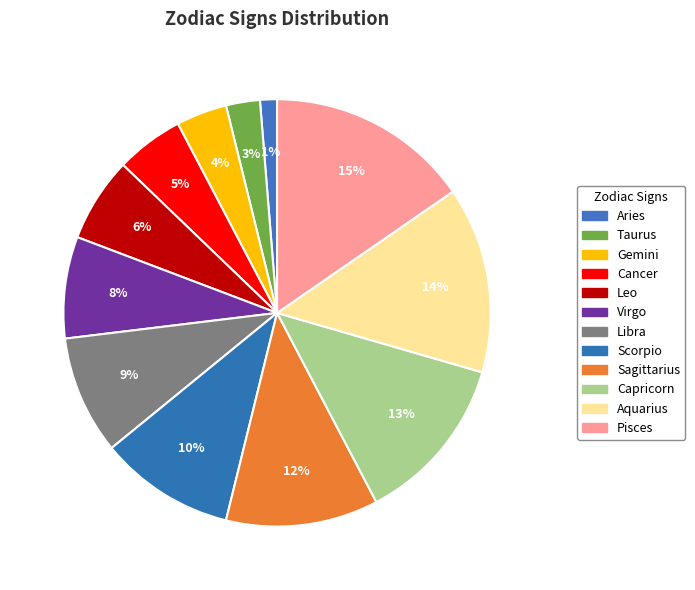

The Libra slice represents 15% of the pie. True or false?

False